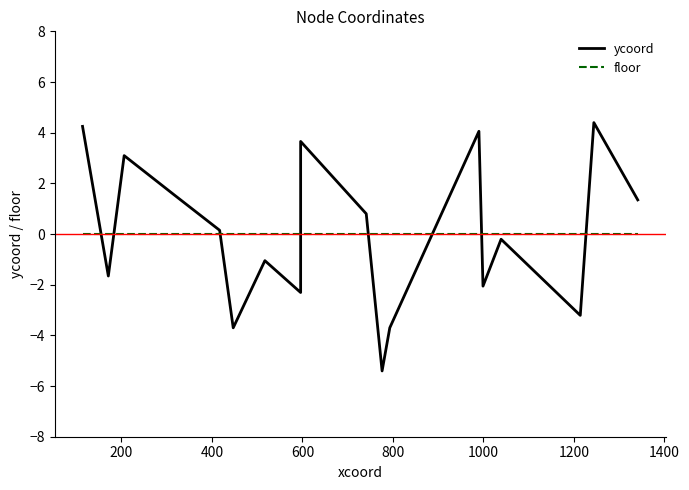

What are all the series names shown in the legend?

ycoord, floor